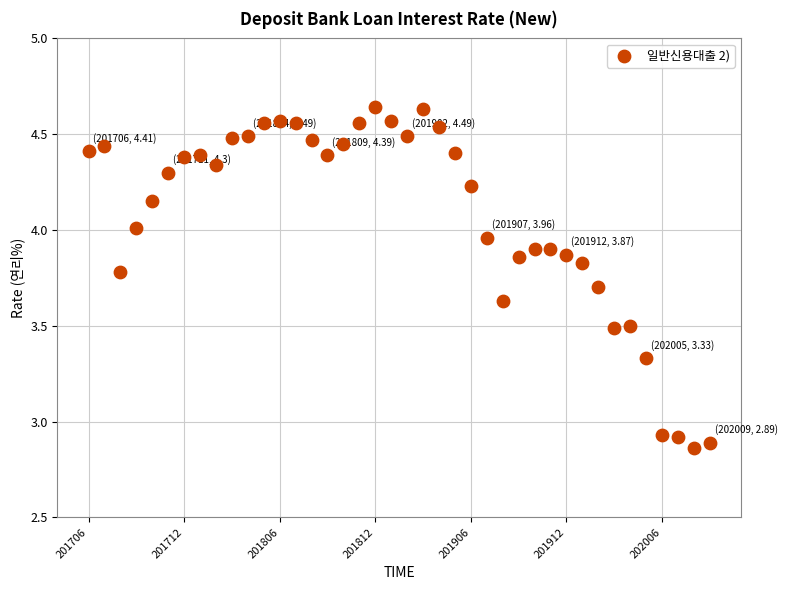

What is the range of Y values (max minus min)?

1.8